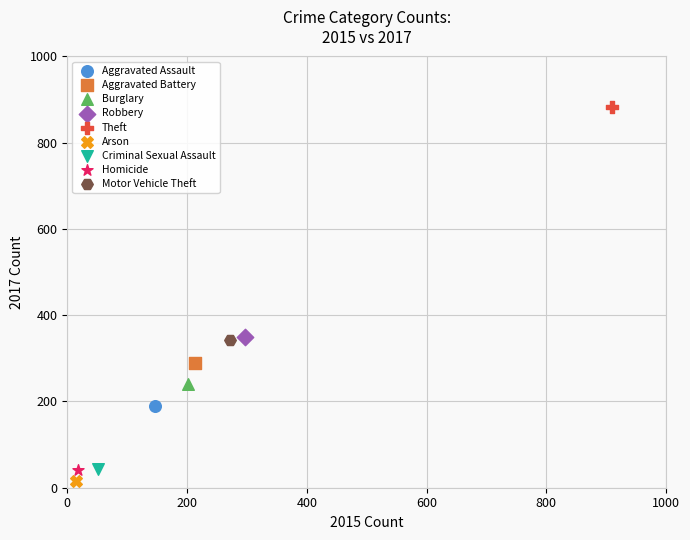

Which series reaches the maximum Y coordinate?

Theft